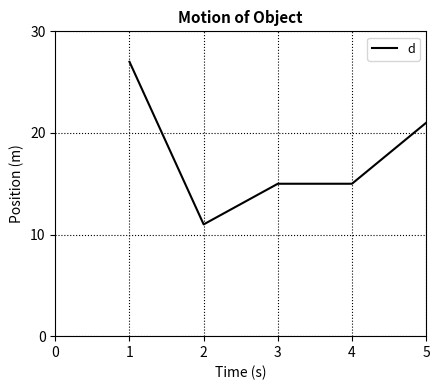

What is the difference between the maximum and second lowest values?

12